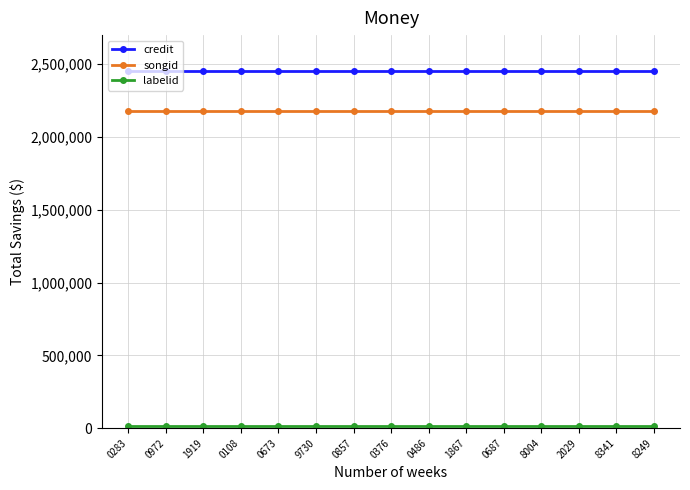

How many lines are shown in the chart?

3